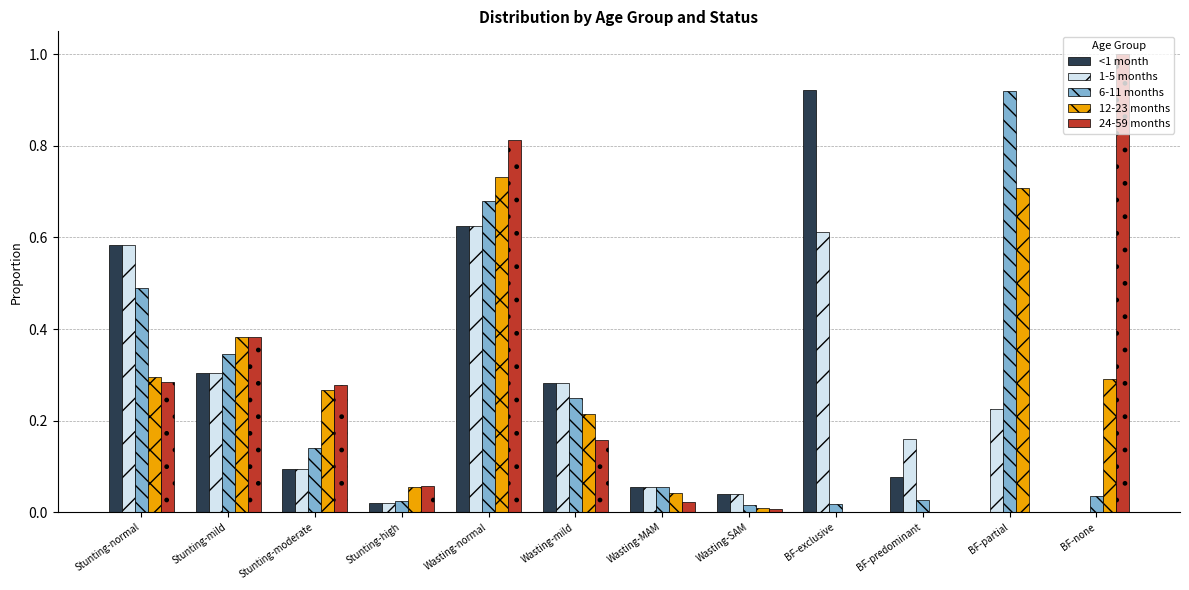

At which label does <1 month reach its peak?

BF-exclusive